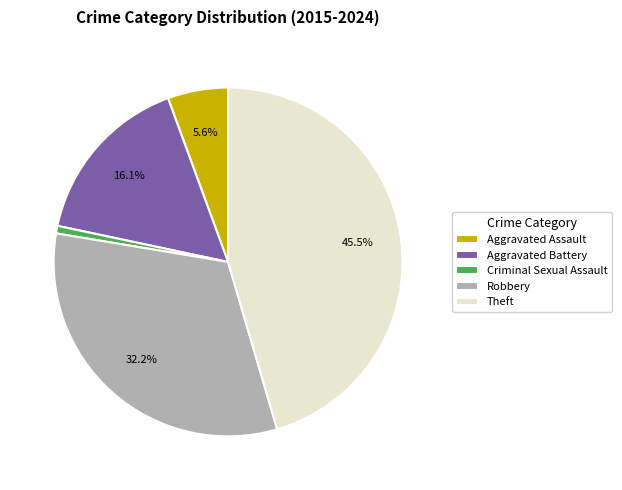

Which category has the biggest portion of the pie?

Theft